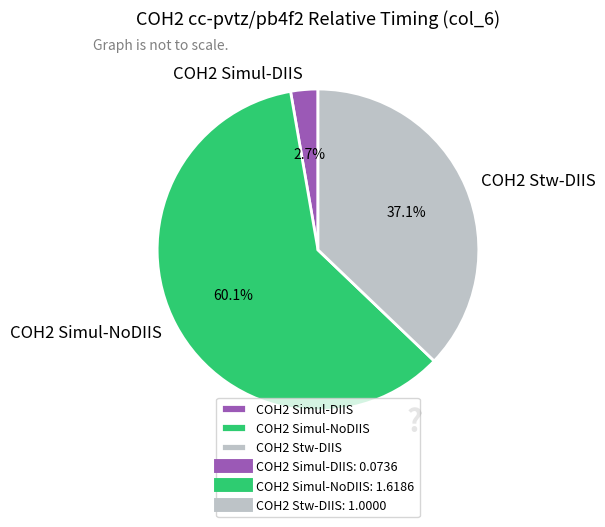

What percentage is the COH2 Simul-NoDIIS slice, to the nearest percent?

60%